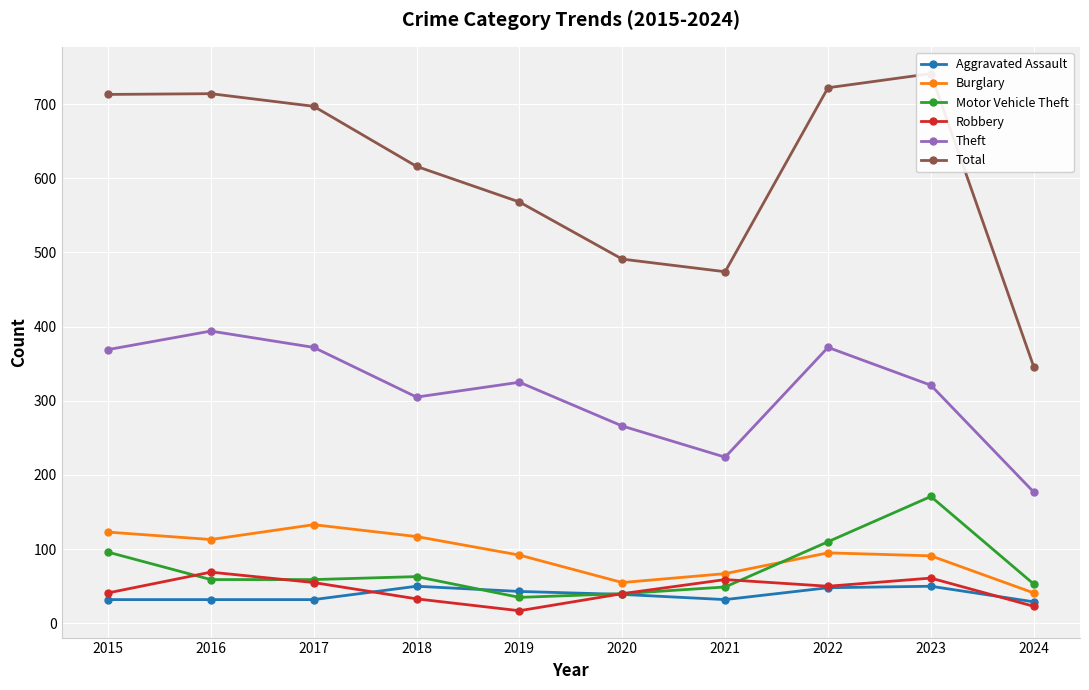

Which series has the widest spread of values?

Total